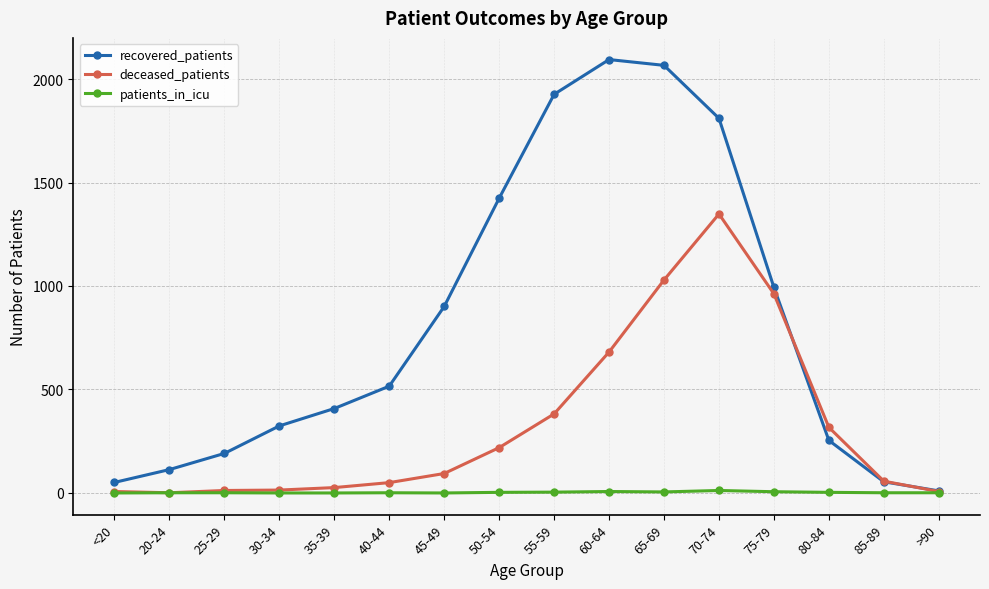

What is the sum of all recovered_patients values?

13135